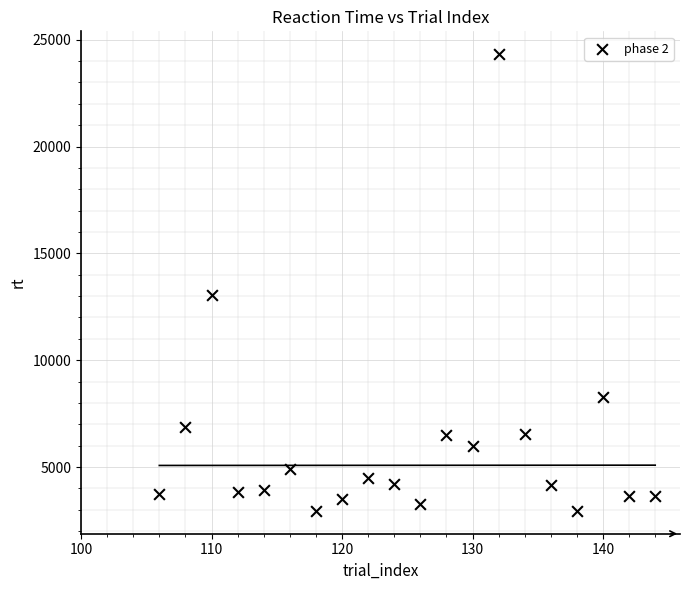

What is the range of Y values (max minus min)?

21372